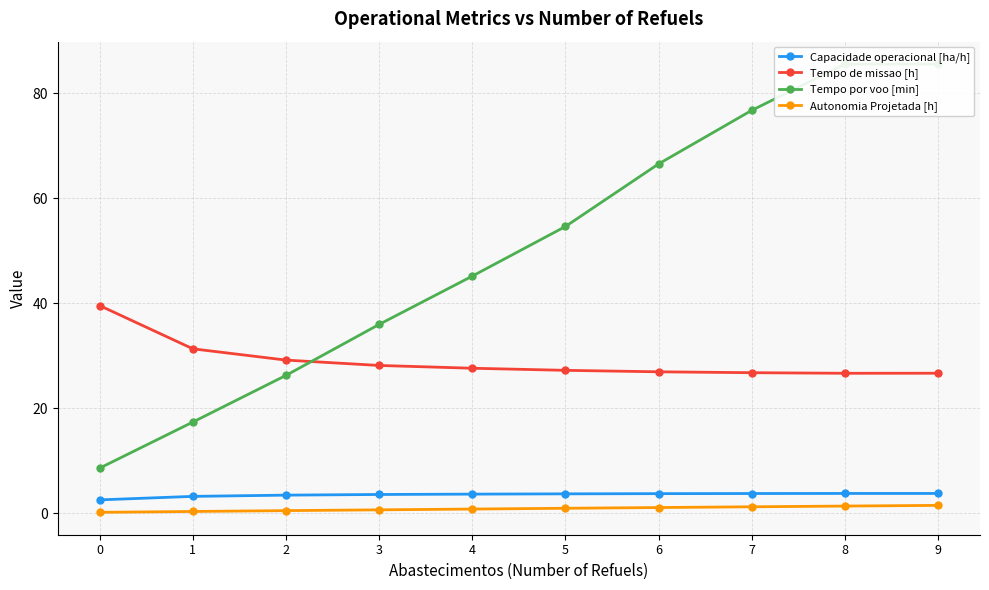

What is the total value across all series at 3?

68.3